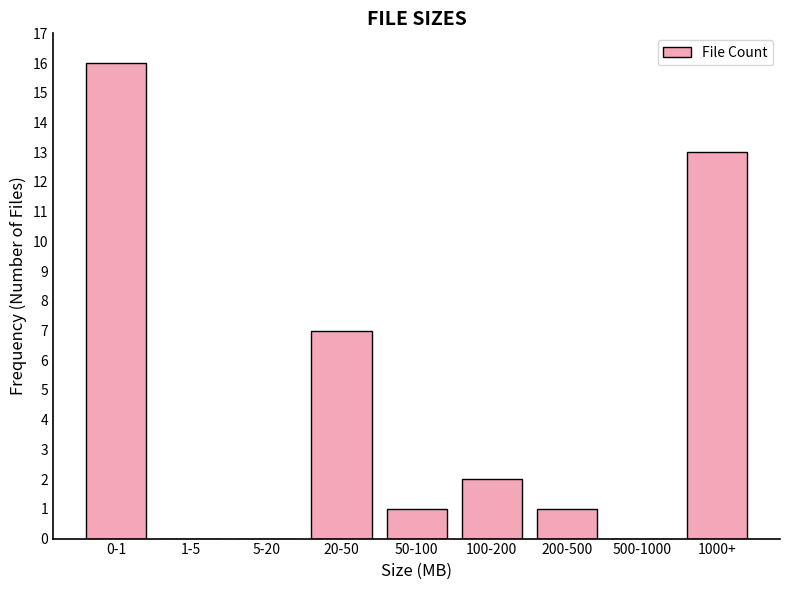

Reading right to left, list all the values displayed in this chart.

1000+=13	500-1000=0	200-500=1	100-200=2	50-100=1	20-50=7	5-20=0	1-5=0	0-1=16